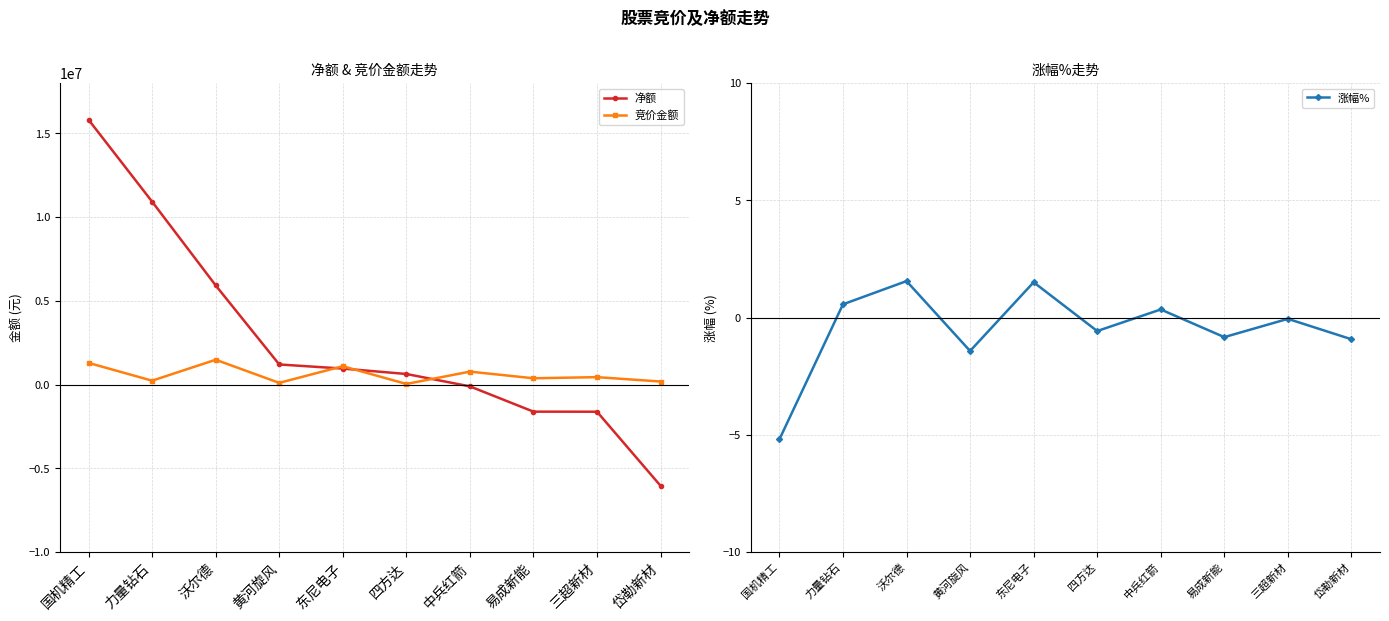

At which label is 净额 closest to 4889869?

沃尔德